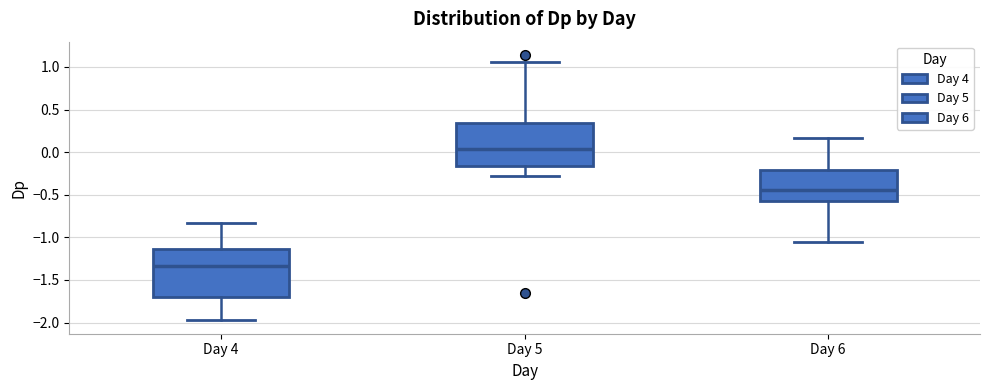

Which box's median line is the lowest?

Day 4